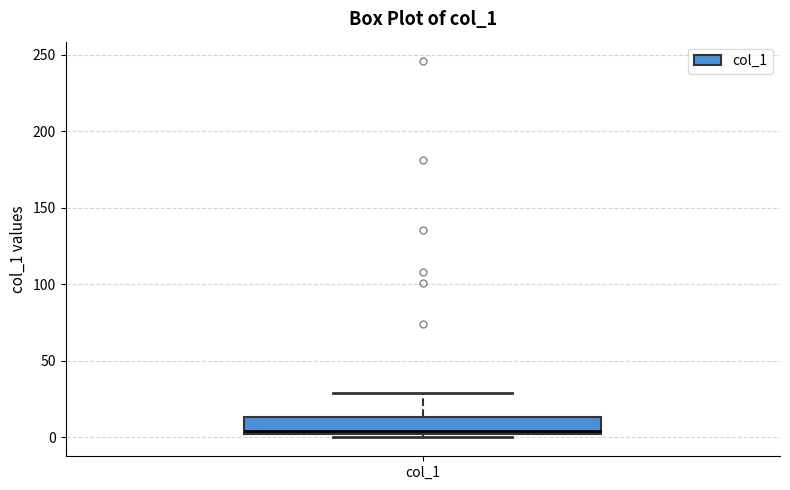

Read this box plot against the y-axis: the position of the median line, the range covered by the box, and the ends of both whiskers. The values are not printed on the chart, so give them approximately, as read against the axis.

median 5, box 0 to 15, whiskers 0 (just below the box's lower edge) to 30